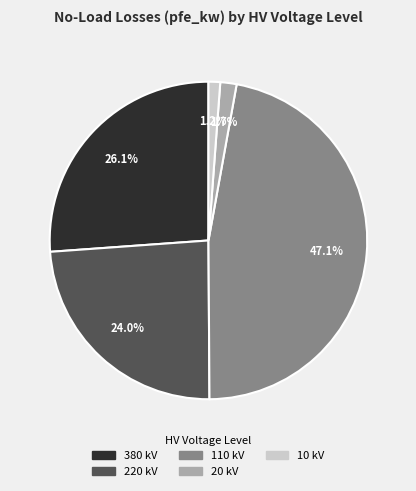

Is there any slice that represents more than half of the pie?

No